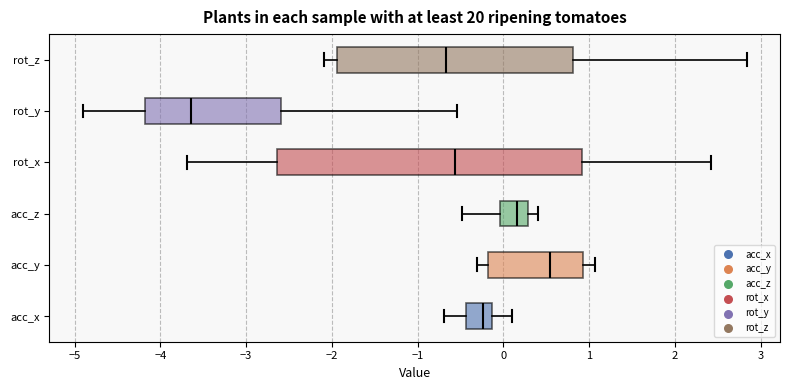

Reading bottom to top, read every box against the x-axis: the position of its median line, the range the box covers, and the ends of its whiskers. The values are not printed on the chart, so give them approximately, as read against the axis.

acc_x: median -0.2, box -0.4 to -0.1, whiskers -0.7 to 0.1
acc_y: median 0.5, box -0.2 to 0.9, whiskers -0.3 to 1.1
acc_z: median 0.2, box 0.0 to 0.3, whiskers -0.5 to 0.4
rot_x: median -0.6, box -2.6 to 0.9, whiskers -3.7 to 2.4
rot_y: median -3.6, box -4.2 to -2.6, whiskers -4.9 to -0.5
rot_z: median -0.7, box -1.9 to 0.8, whiskers -2.1 to 2.8